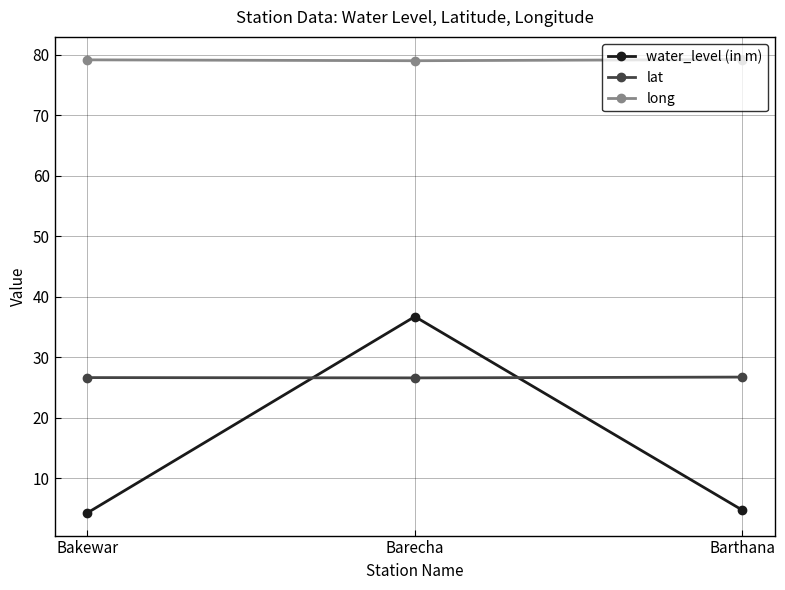

What is the sum of the lat values at Bakewar and Barthana?

53.4